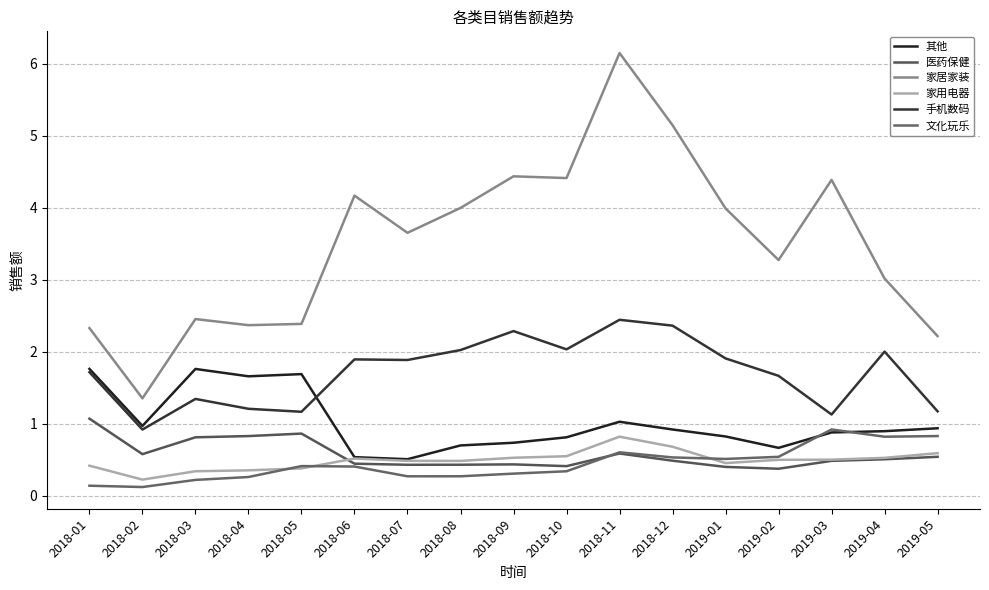

What is the maximum value shown in the chart?

6.2